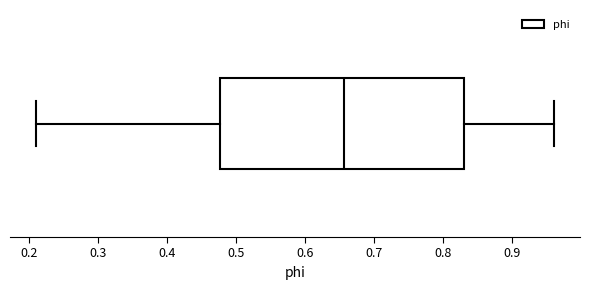

Transcribe this box plot: give where the median line is, the range the box spans, and where the two whiskers end, as read against the x-axis. The values are not printed on the chart, so give them approximately, as read against the axis.

median 0.66, box 0.48 to 0.83, whiskers 0.21 to 0.96